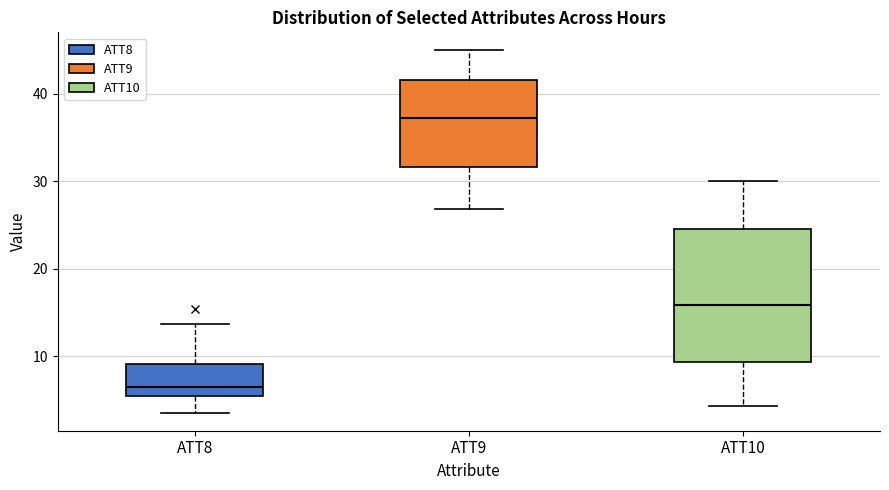

Comparing the boxes themselves (not the whiskers), which one is the tallest?

ATT10